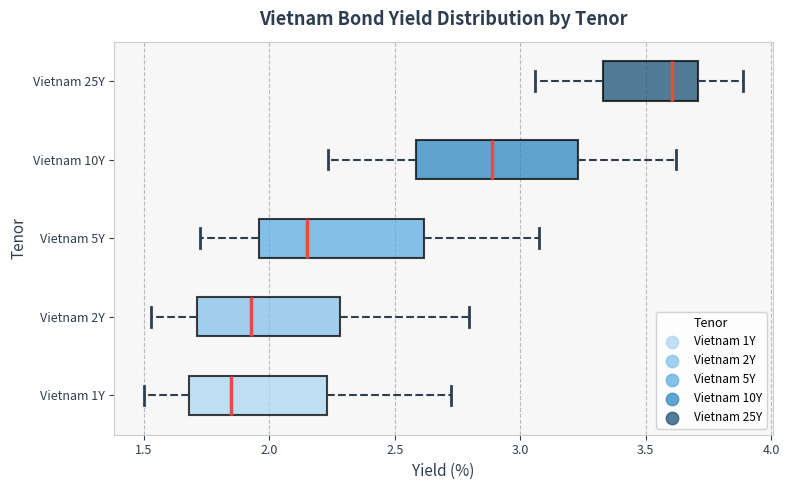

Reading bottom to top, read every box against the x-axis: the position of its median line, the range the box covers, and the ends of its whiskers. The values are not printed on the chart, so give them approximately, as read against the axis.

Vietnam 1Y: median 1.85, box 1.70 to 2.25, whiskers 1.50 to 2.70
Vietnam 2Y: median 1.95, box 1.70 to 2.30, whiskers 1.55 to 2.80
Vietnam 5Y: median 2.15, box 1.95 to 2.60, whiskers 1.70 to 3.05
Vietnam 10Y: median 2.90, box 2.60 to 3.25, whiskers 2.25 to 3.60
Vietnam 25Y: median 3.60, box 3.35 to 3.70, whiskers 3.05 to 3.90